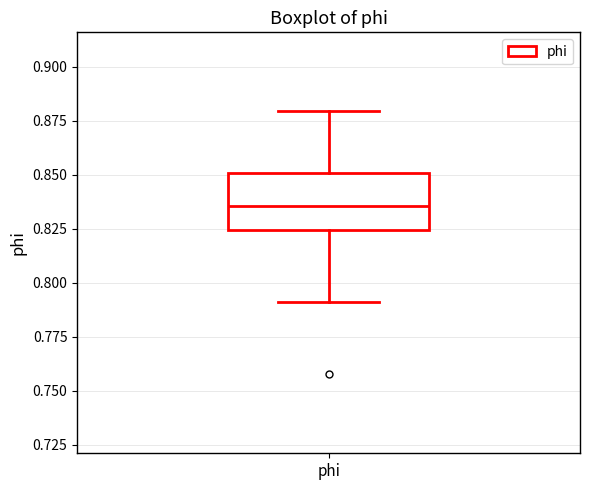

Read this box plot against the y-axis: the position of the median line, the range covered by the box, and the ends of both whiskers. The values are not printed on the chart, so give them approximately, as read against the axis.

median 0.835, box 0.825 to 0.850, whiskers 0.790 to 0.880